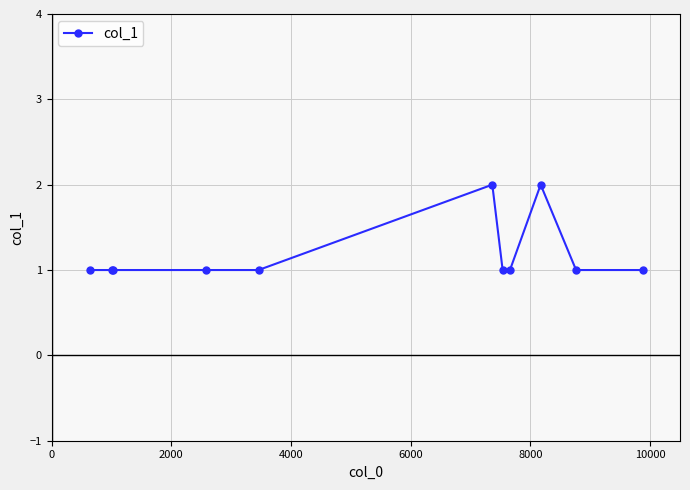

True or false: the data has more than 1 interior local peaks.

True